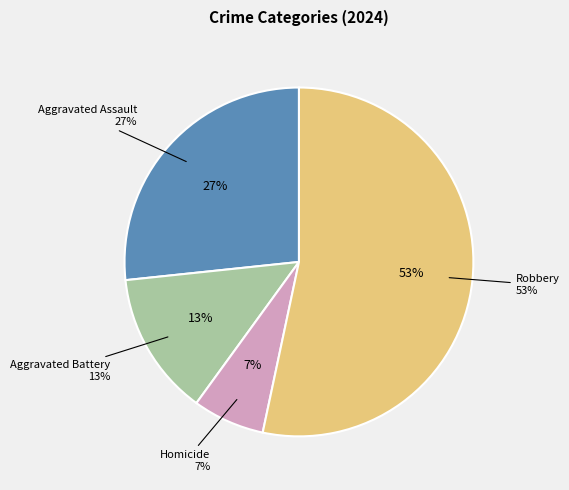

What percentage do Robbery and Aggravated Assault together represent?

80.0%